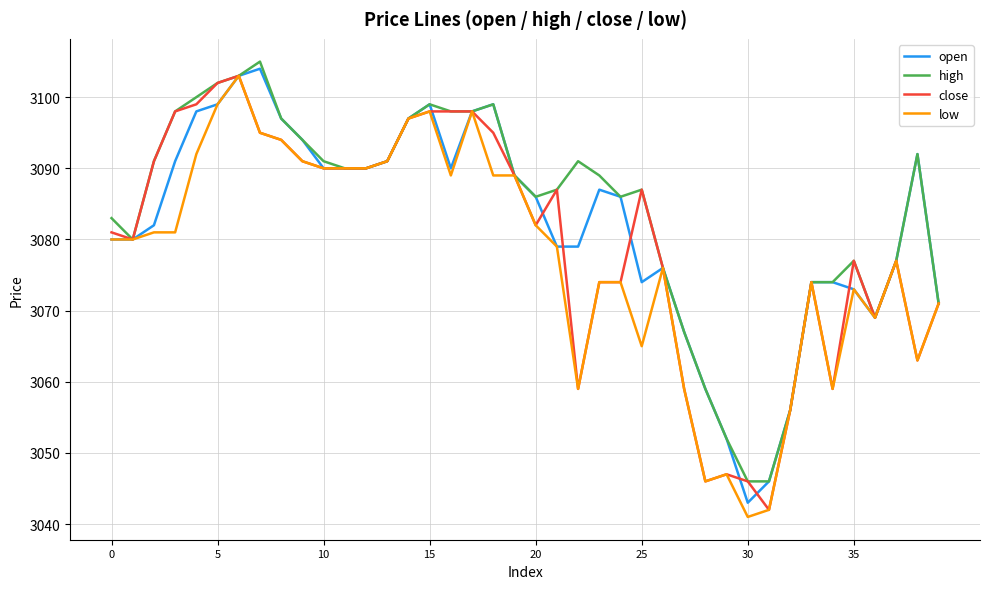

How many lines are shown in the chart?

4